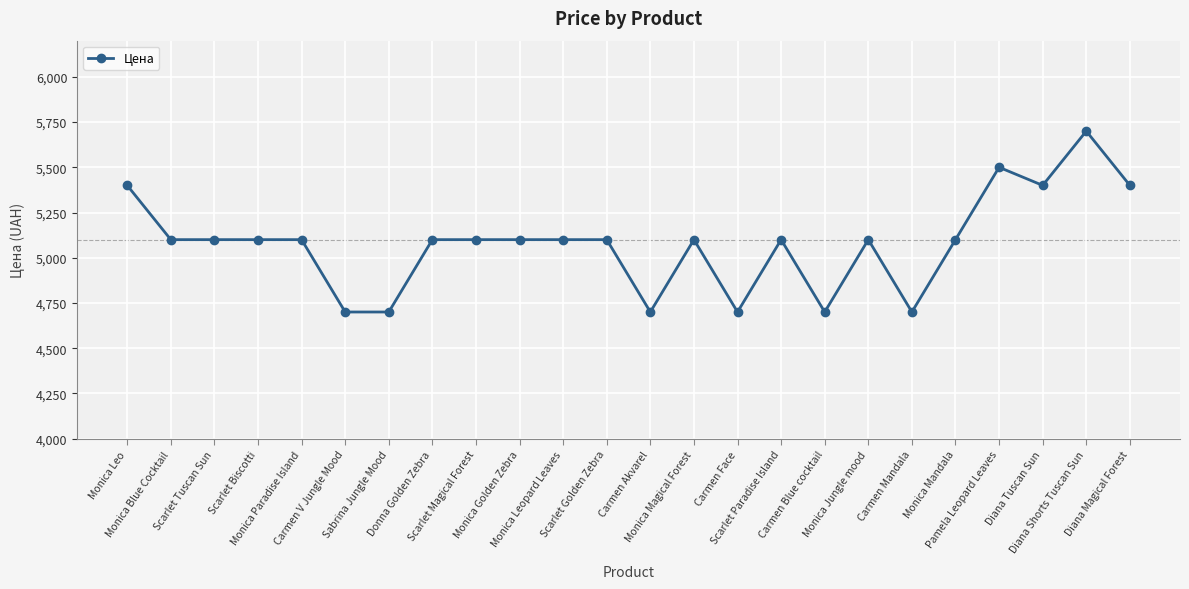

Reading right to left, what are all the values shown in this chart?

Diana Magical Forest=5400	Diana Shorts Tuscan Sun=5700	Diana Tuscan Sun=5400	Pamela Leopard Leaves=5500	Monica Mandala=5100	Carmen Mandala=4700	Monica Jungle mood=5100	Carmen Blue cocktail=4700	Scarlet Paradise Island=5100	Carmen Face=4700	Monica Magical Forest=5100	Carmen Akvarel=4700	Scarlet Golden Zebra=5100	Monica Leopard Leaves=5100	Monica Golden Zebra=5100	Scarlet Magical Forest=5100	Donna Golden Zebra=5100	Sabrina Jungle Mood=4700	Carmen V Jungle Mood=4700	Monica Paradise Island=5100	Scarlet Biscotti=5100	Scarlet Tuscan Sun=5100	Monica Blue Cocktail=5100	Monica Leo=5400